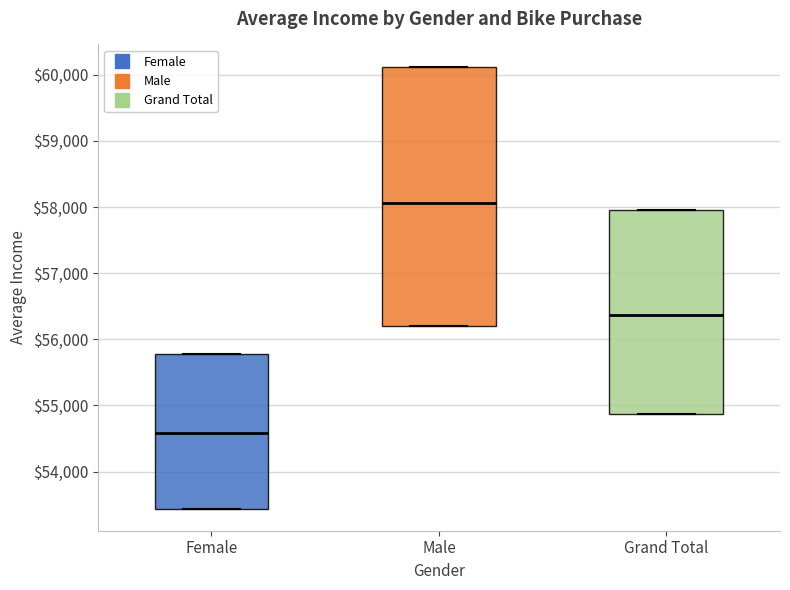

Comparing the boxes themselves (not the whiskers), which one is the tallest?

Male